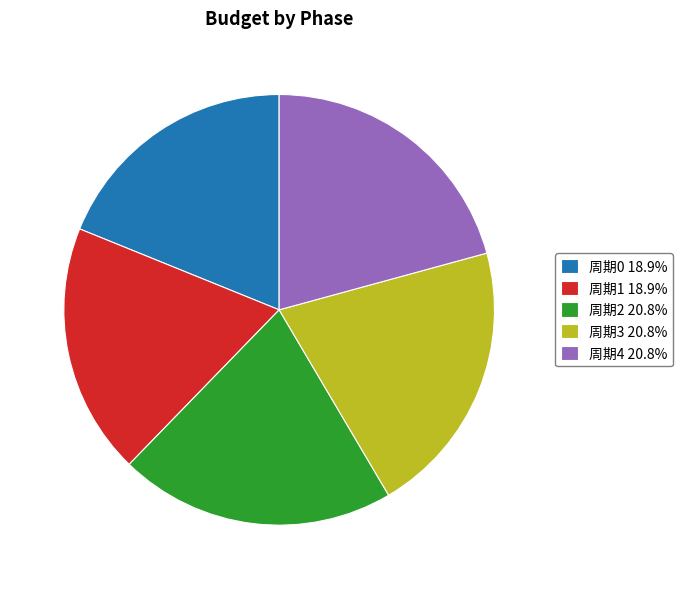

How many segments does this pie chart have?

5